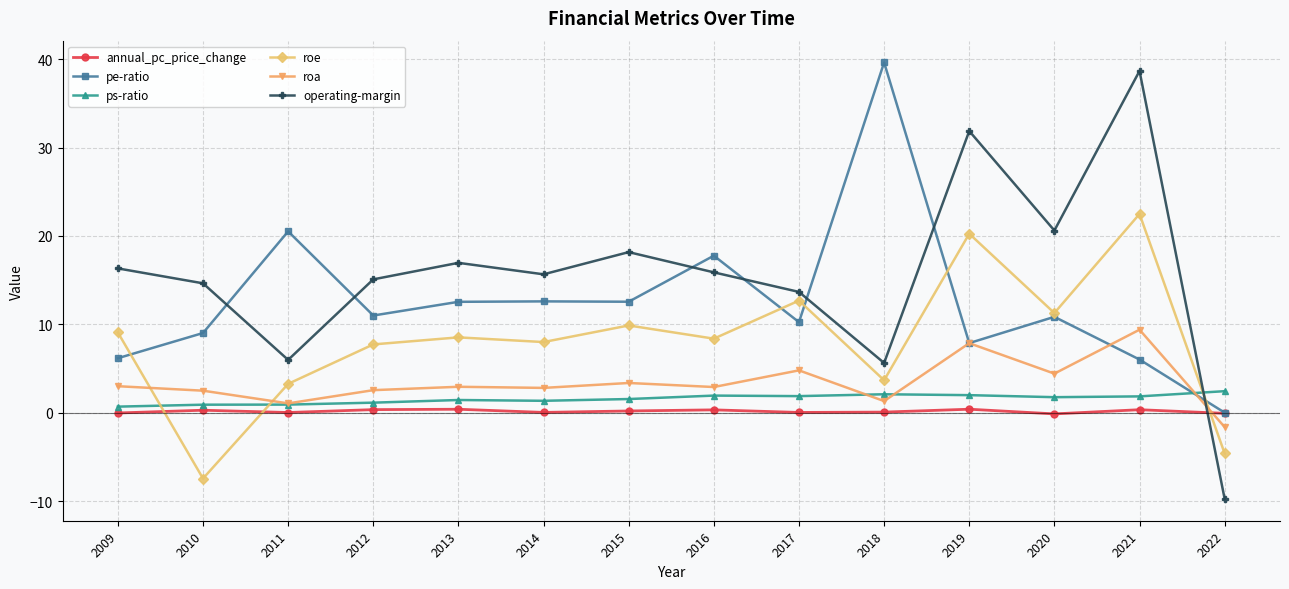

What is the value of the roa point at the 2nd from the left?

2.5